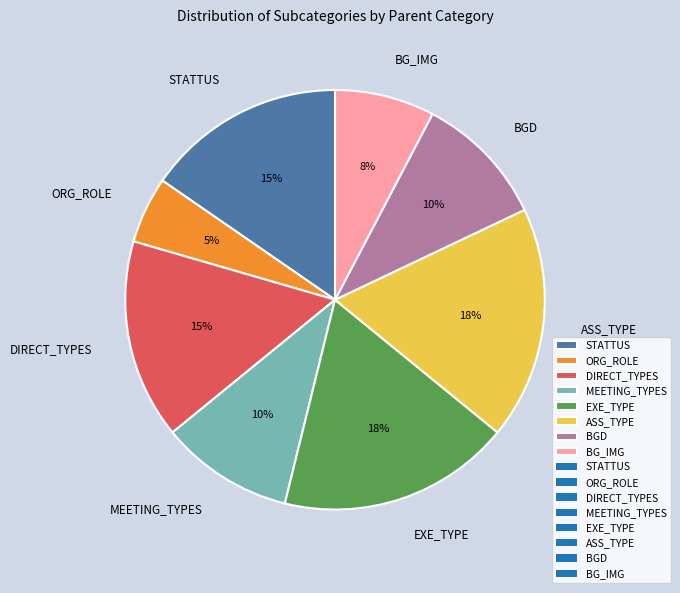

Is it true that STATTUS is 29% of the pie?

False